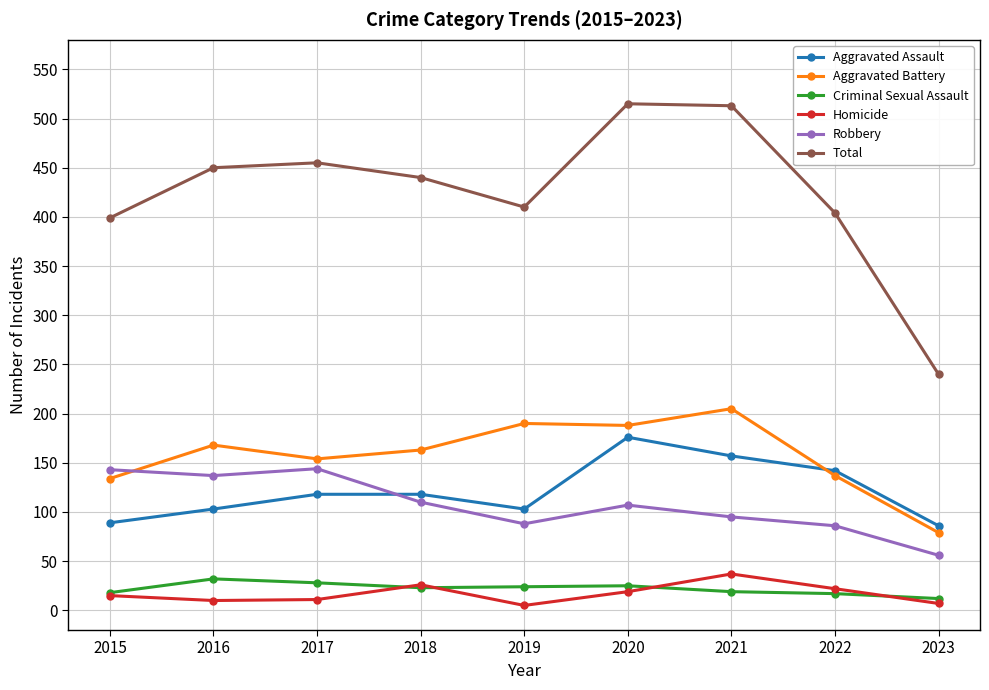

In Total, how many points are lower than both neighbors (excluding endpoints)?

1